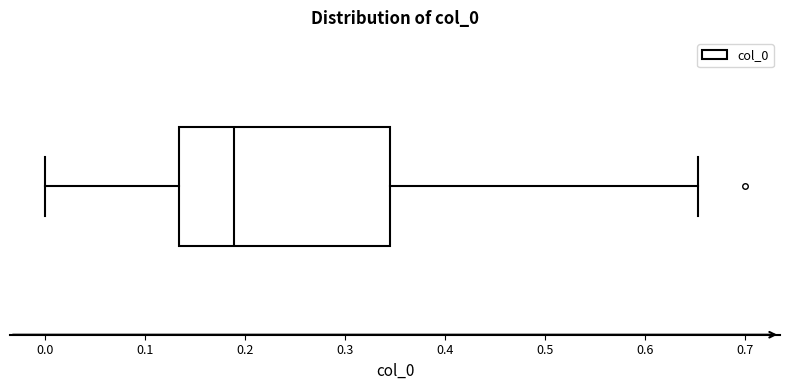

Read this box plot against the x-axis: the position of the median line, the range covered by the box, and the ends of both whiskers. The values are not printed on the chart, so give them approximately, as read against the axis.

median 0.19, box 0.13 to 0.35, whiskers 0.00 to 0.65